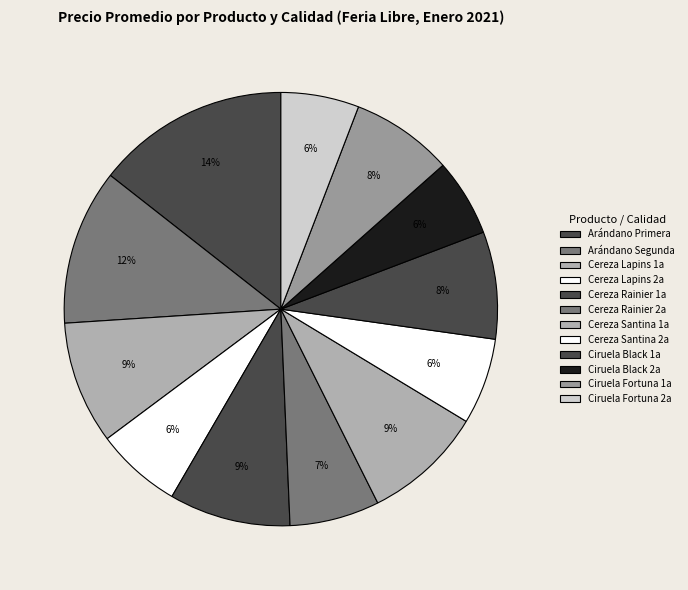

What is the change in value from Arándano Primera to Cereza Santina 1a?

-854.7